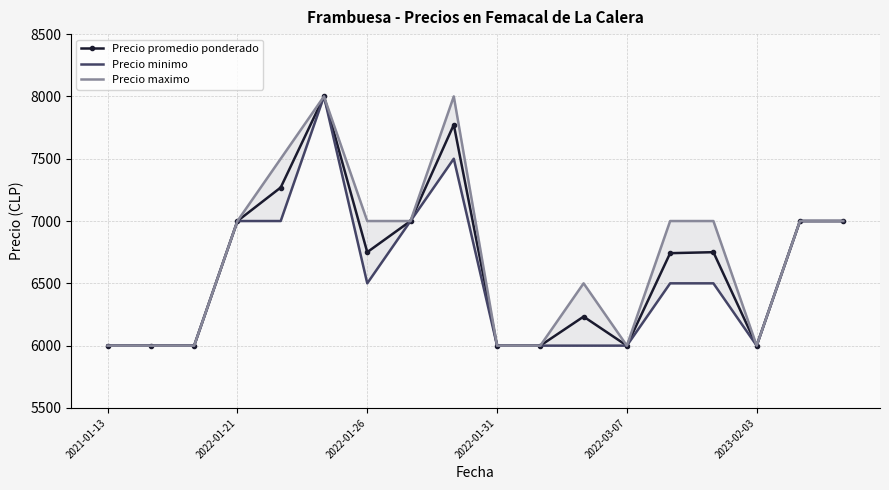

Reading right to left, what are all the values shown in this chart?

Precio promedio ponderado: 7000	7000	6000	6750	6742	6000	6233	6000	6000	7773	7000	6750	8000	7269	7000	6000	6000	6000
Precio minimo: 7000	7000	6000	6500	6500	6000	6000	6000	6000	7500	7000	6500	8000	7000	7000	6000	6000	6000
Precio maximo: 7000	7000	6000	7000	7000	6000	6500	6000	6000	8000	7000	7000	8000	7500	7000	6000	6000	6000